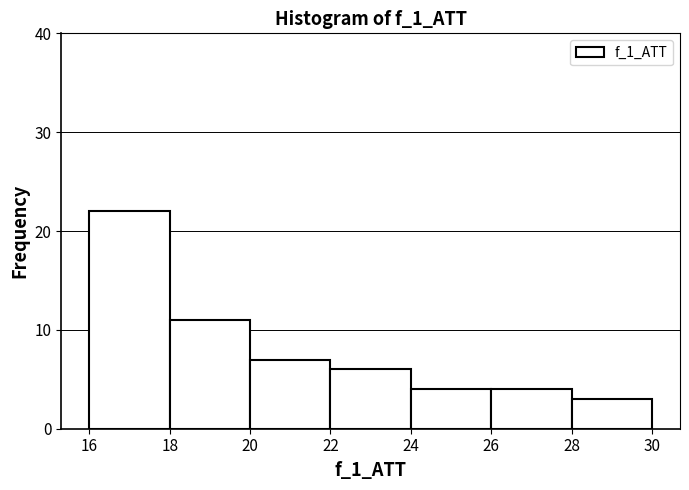

Reading left to right, list every bar in this chart as the range it spans on the x-axis followed by its height. The values are not printed on the chart, so give them approximately, as read against the axis.

16 to 18: 22
18 to 20: 11
20 to 22: 7
22 to 24: 6
24 to 26: 4
26 to 28: 4
28 to 30: 3